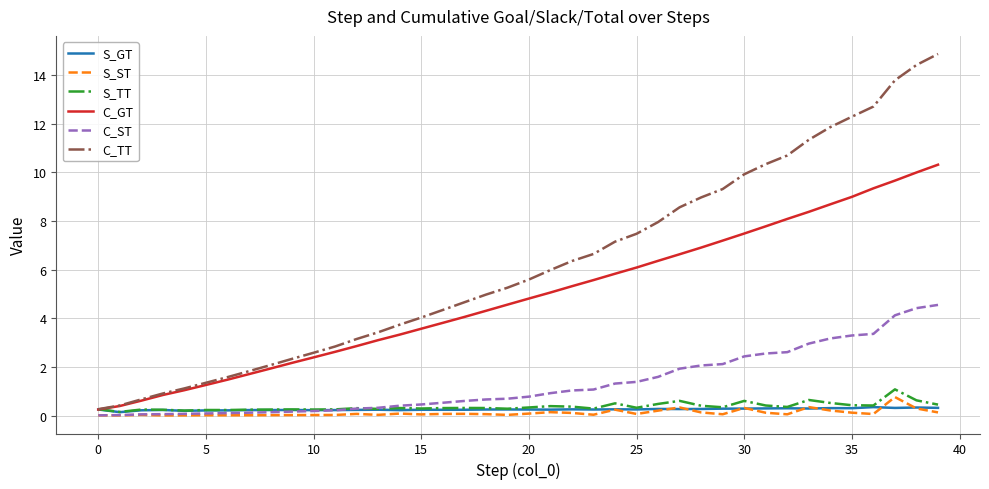

Is this an area chart (filled region under the line)?

No